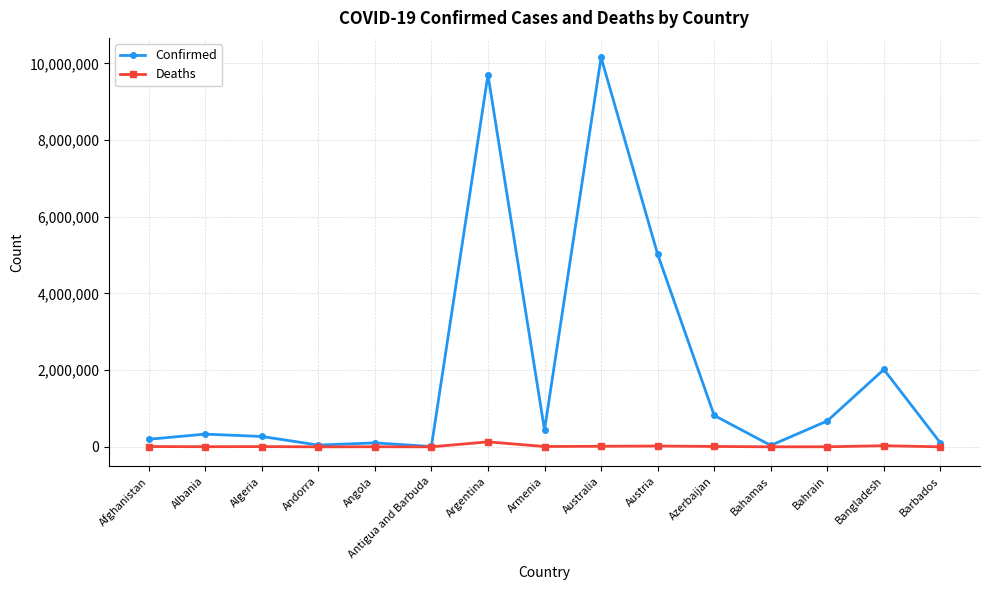

True or false: Deaths has more than 2 interior local peaks.

True